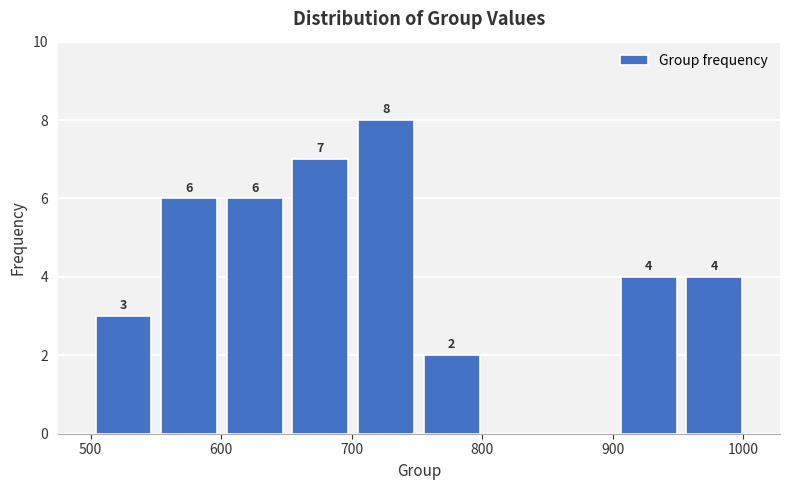

Which range on the x-axis has the tallest bar?

700 to 750